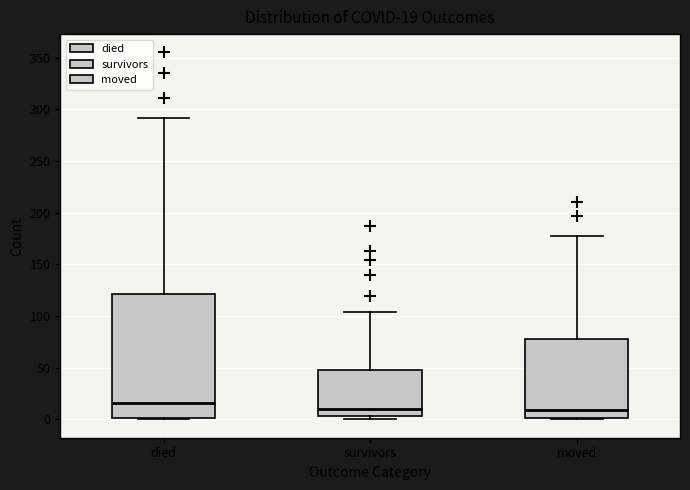

Comparing the boxes themselves (not the whiskers), which one is the tallest?

died